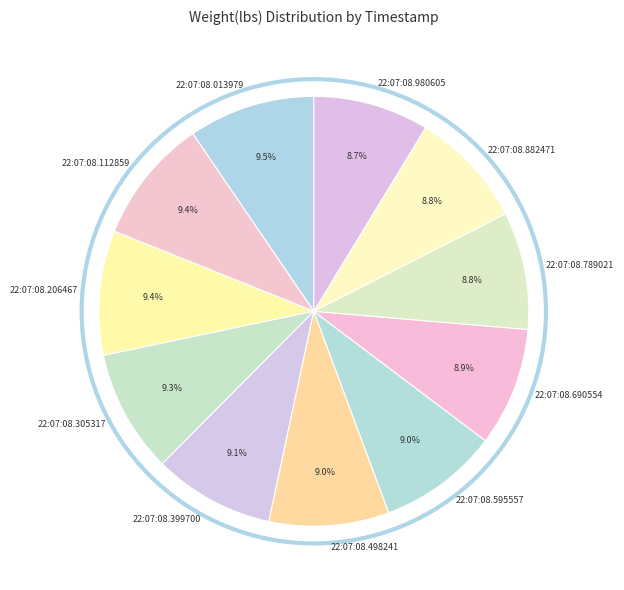

What is the ratio of the value at 22:07:08.206467 to the value at 22:07:08.305317?

1.0